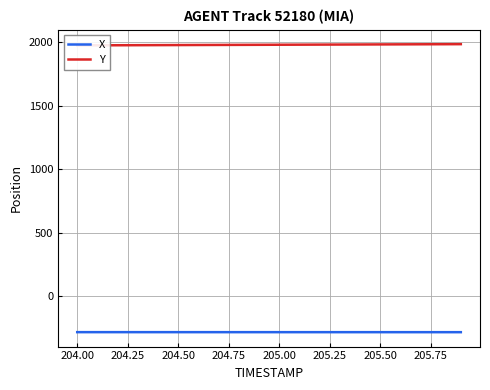

True or false: Y has more than 2 interior local peaks.

False